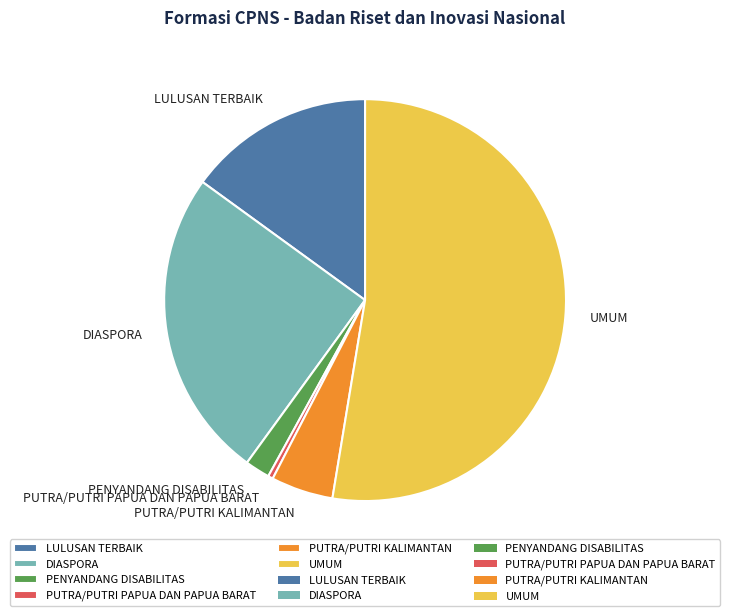

Which slice is the largest?

UMUM